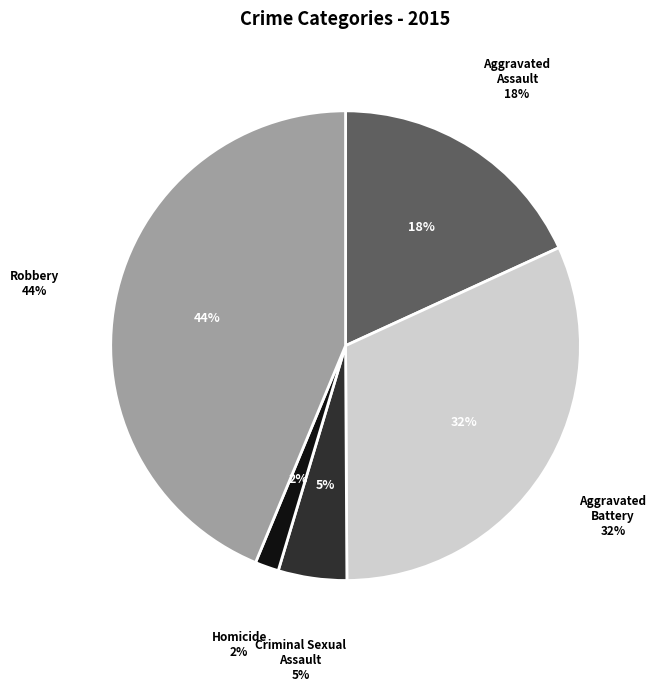

Does any single category account for the majority?

No